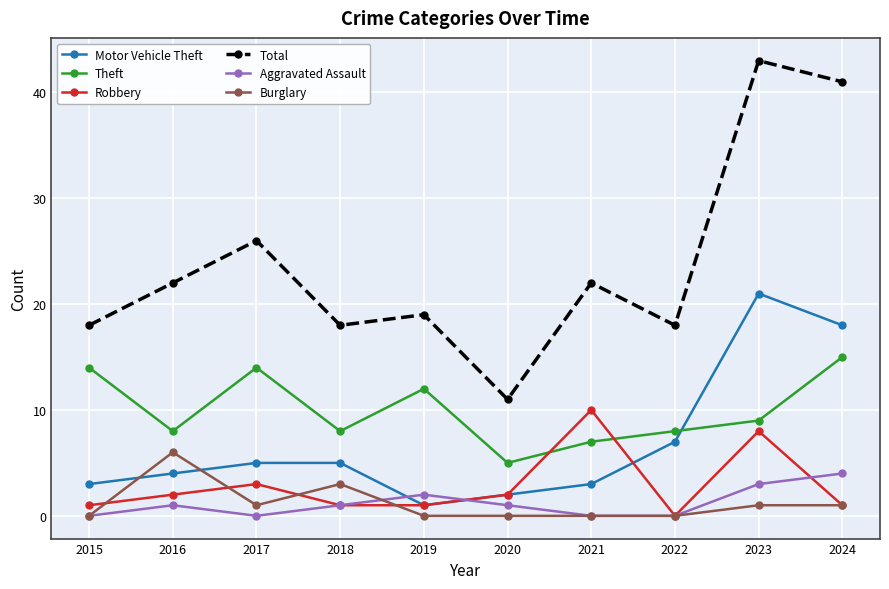

True or false: Aggravated Assault has a value of 0 at 2015.

True